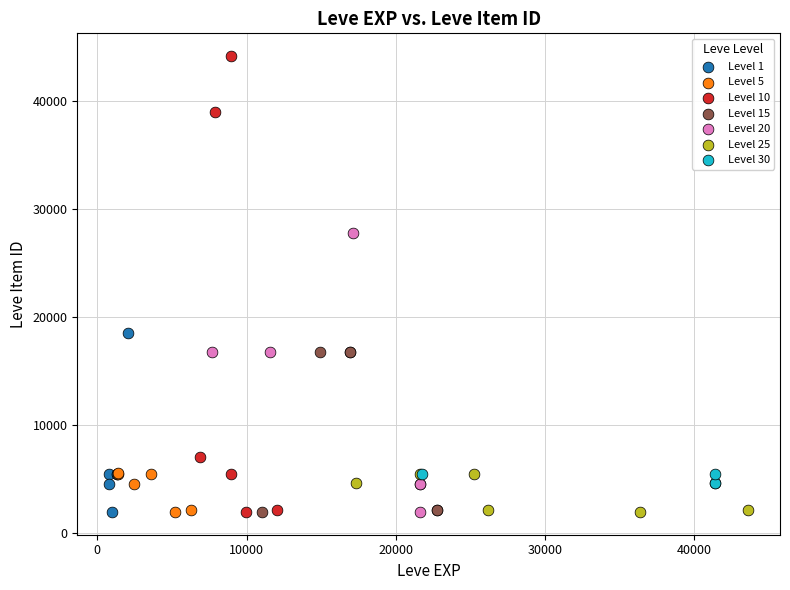

Which series has the widest spread of Y values?

Level 10